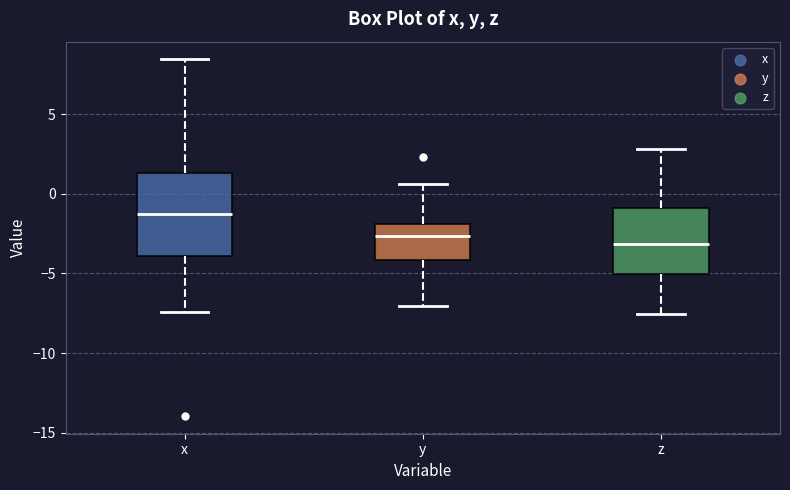

Which box has the highest median line?

x